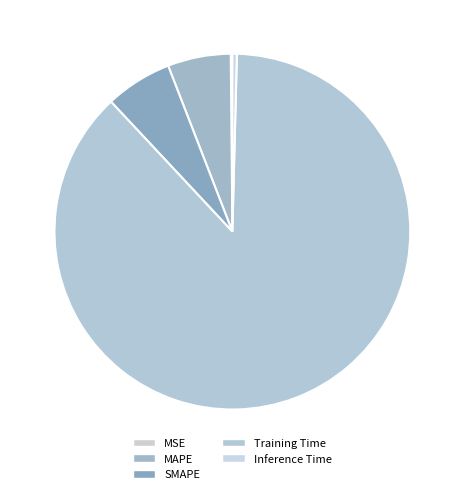

Rank the categories by value from lowest to highest.

MSE, Inference Time, MAPE, SMAPE, Training Time